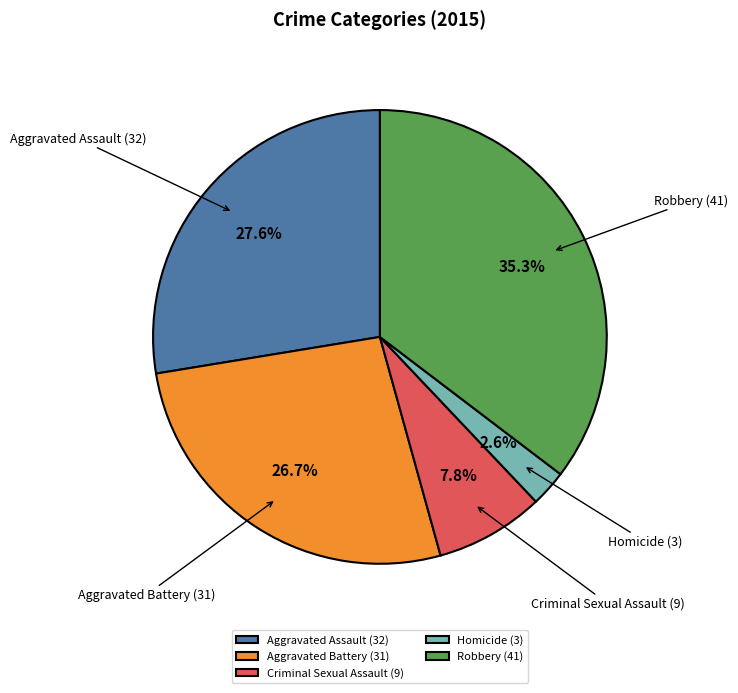

True or false: Aggravated Battery accounts for 27% of the total.

True